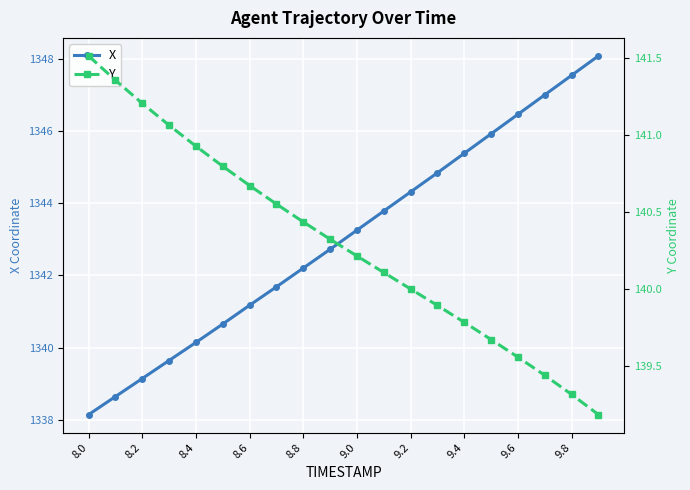

What are all the series names shown in the legend?

X, Y